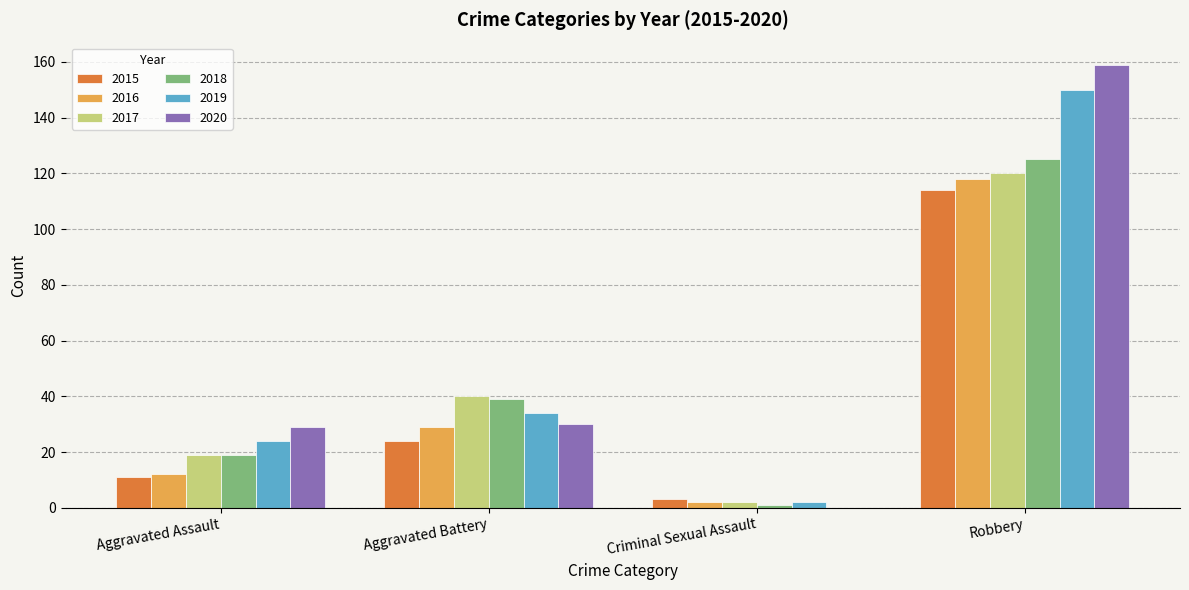

At which label is 2016 closest to 60?

Aggravated Battery